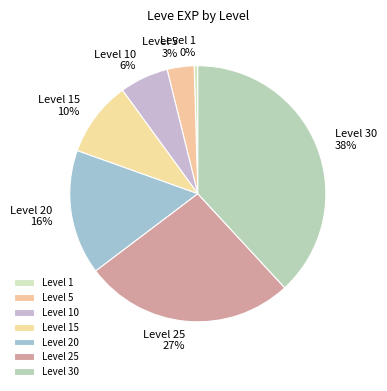

To the nearest percent, what is the difference between the Level 1 and Level 30 slice percentages?

38%